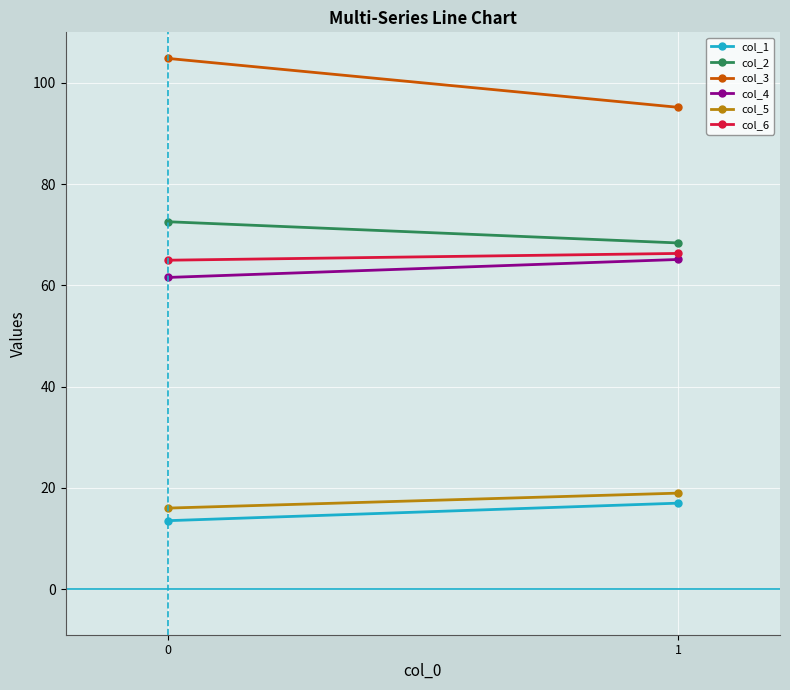

What is the minimum value for col_6?

65.0